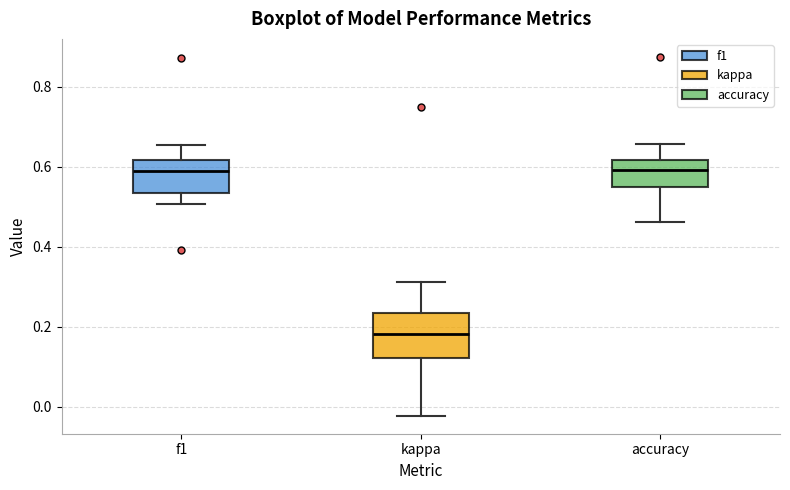

Comparing the boxes themselves (not the whiskers), which one is the tallest?

kappa